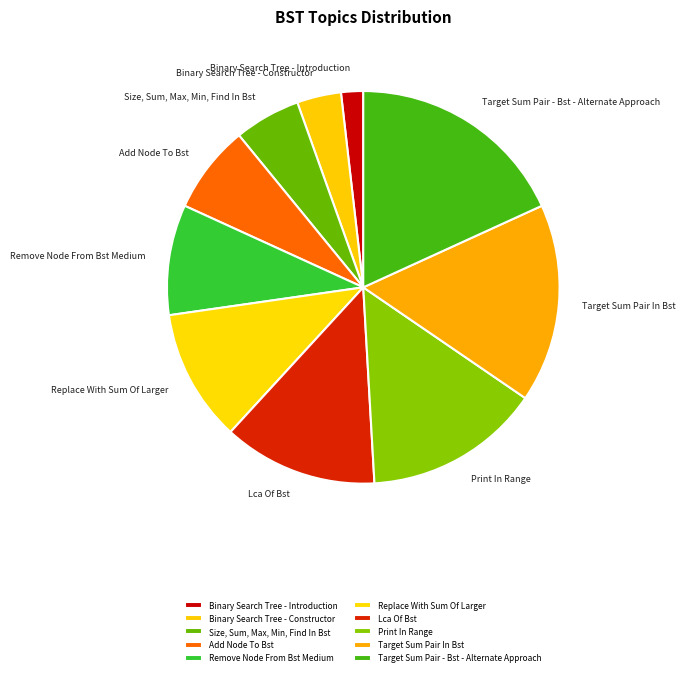

True or false: Remove Node From Bst Medium accounts for 9% of the total.

True